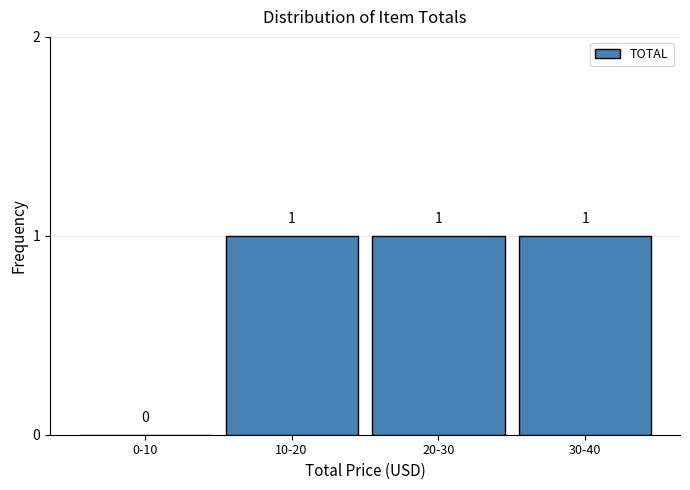

Reading right to left, what are all the values shown in this chart?

30-40=1	20-30=1	10-20=1	0-10=0